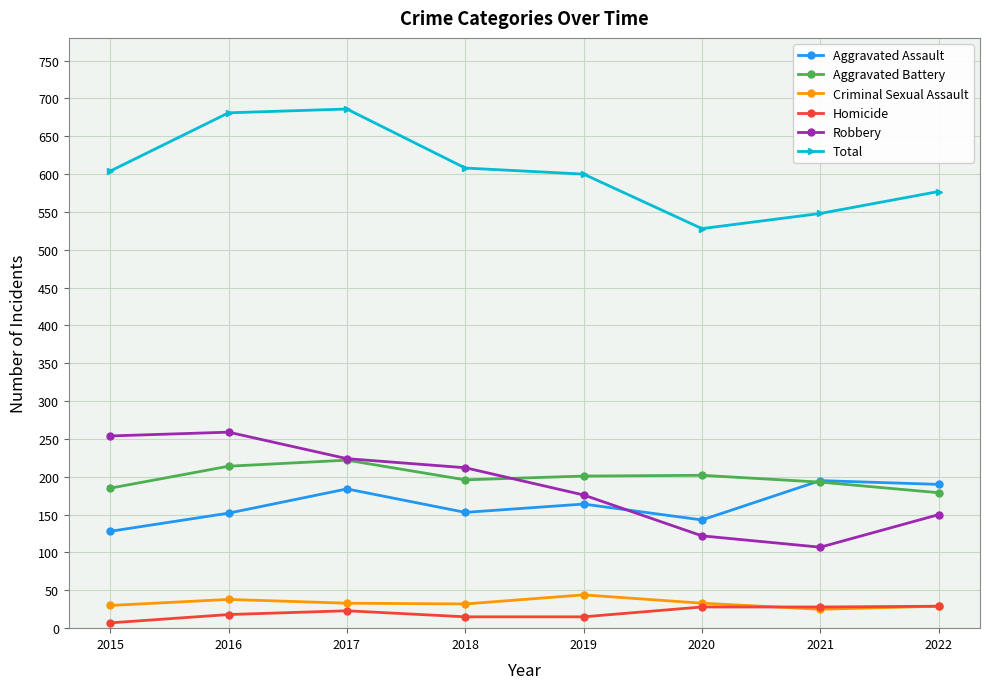

What is the total value across all series at 2016?

1362